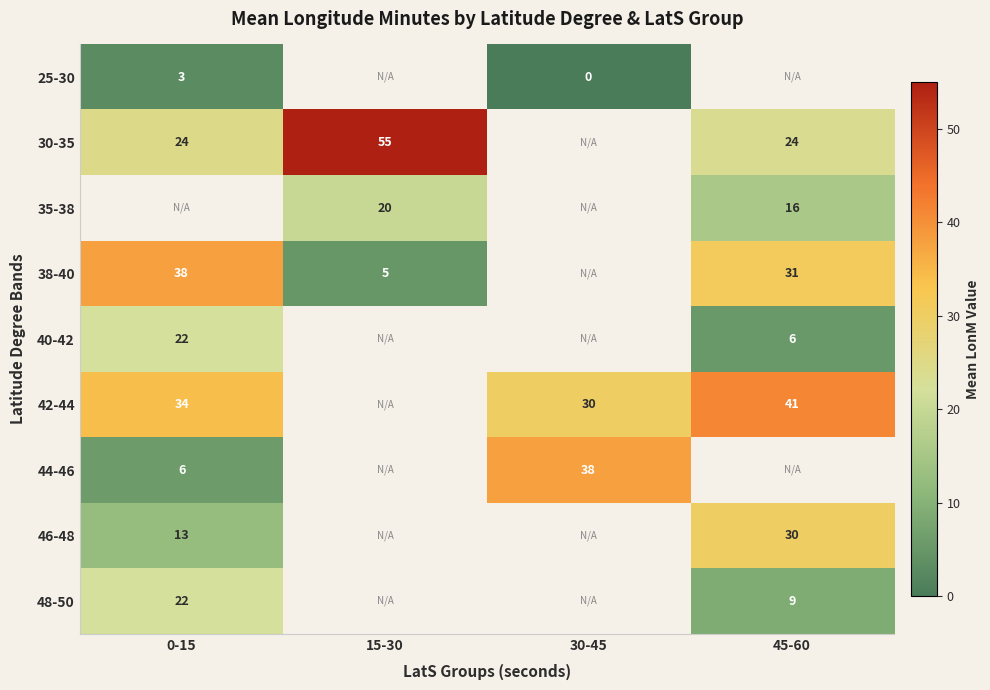

Between 15-30 and 0-15, which is larger?

0-15